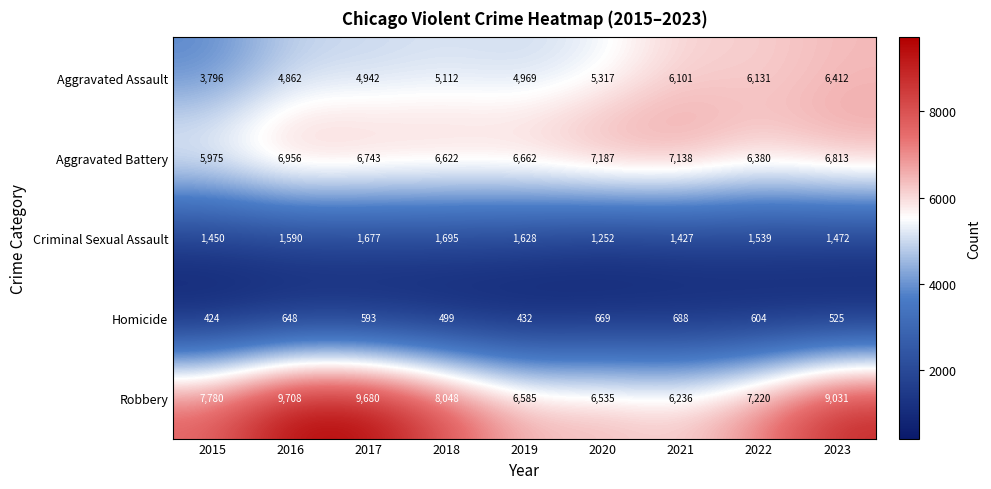

What is the spread (max minus min) of values at 2017?

9087